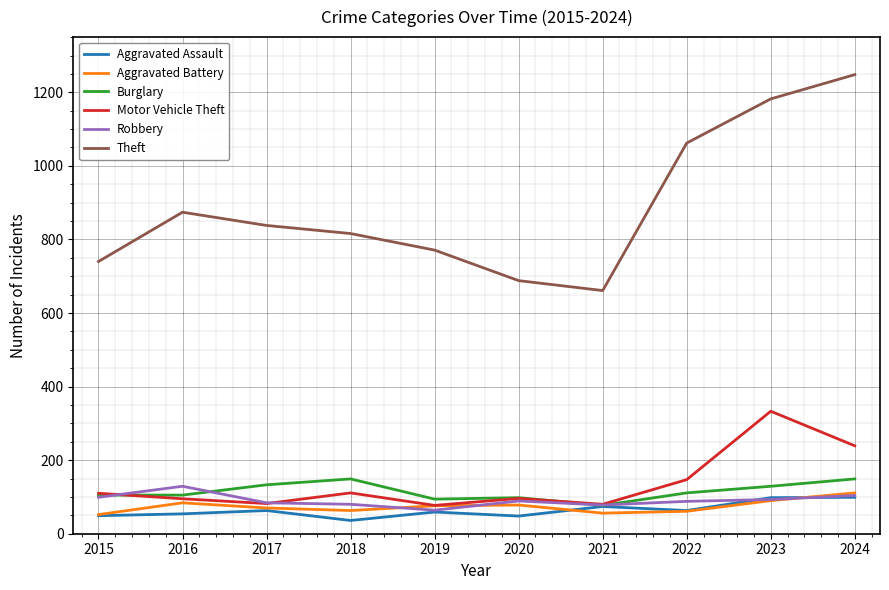

Which series has the largest range (max minus min)?

Theft